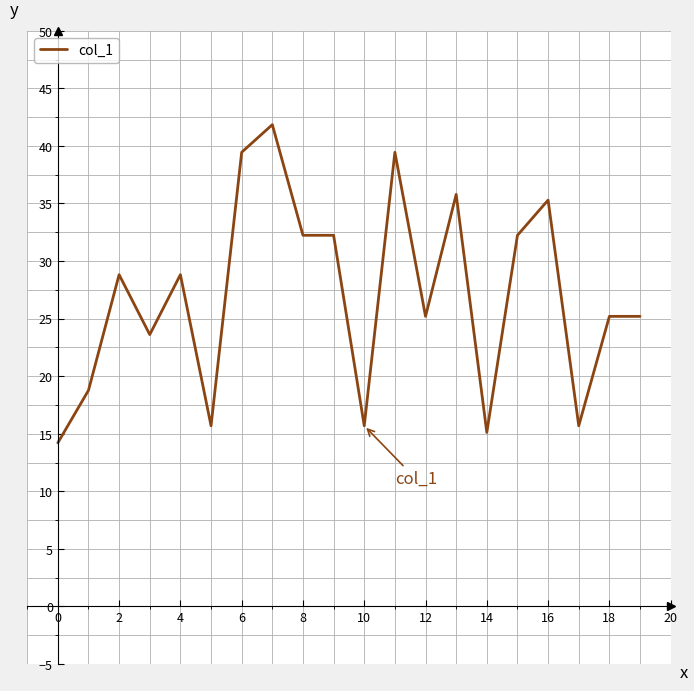

What is the smallest value displayed?

14.2